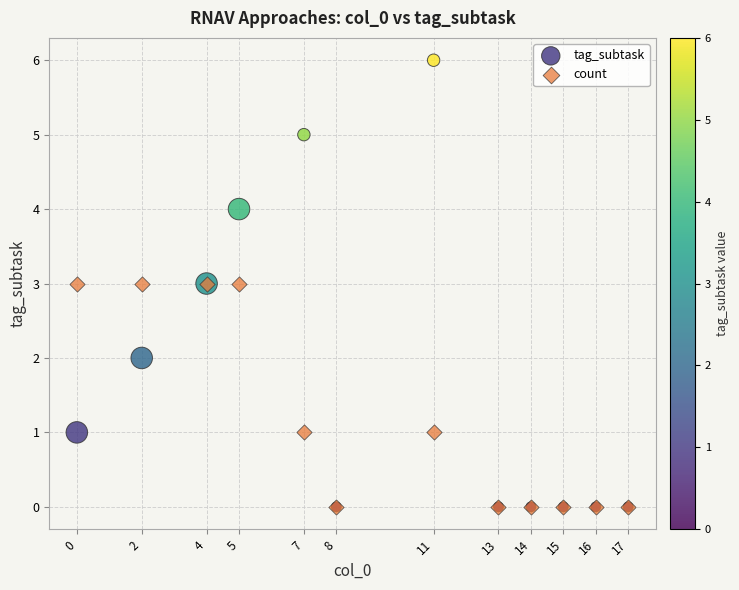

Which series contains the highest Y value?

tag_subtask